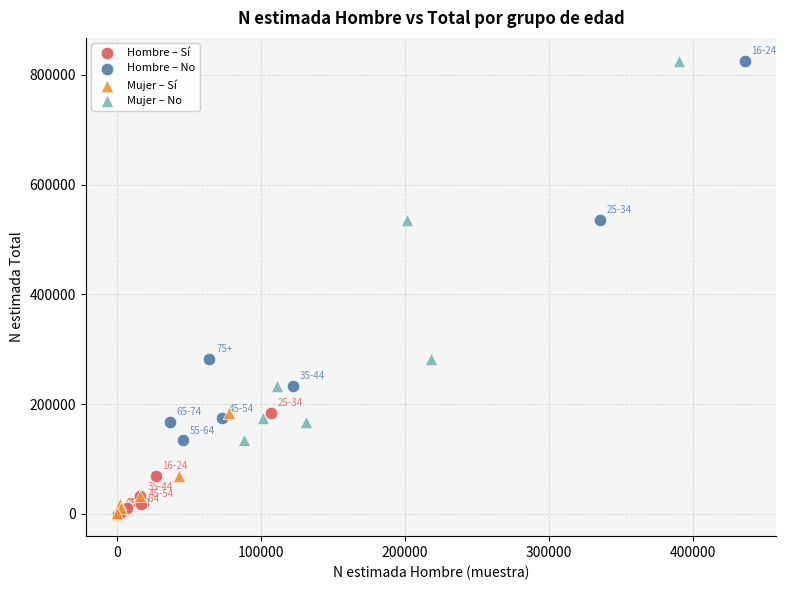

What are all the series names shown in the legend?

Hombre – Sí, Hombre – No, Mujer – Sí, Mujer – No